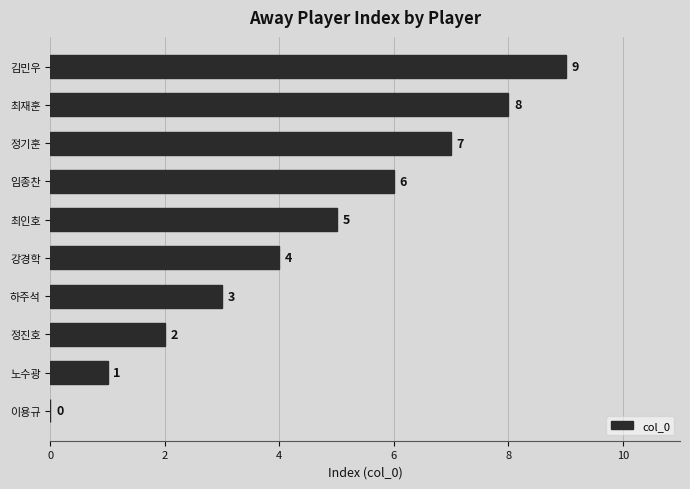

What is the greatest value displayed?

9